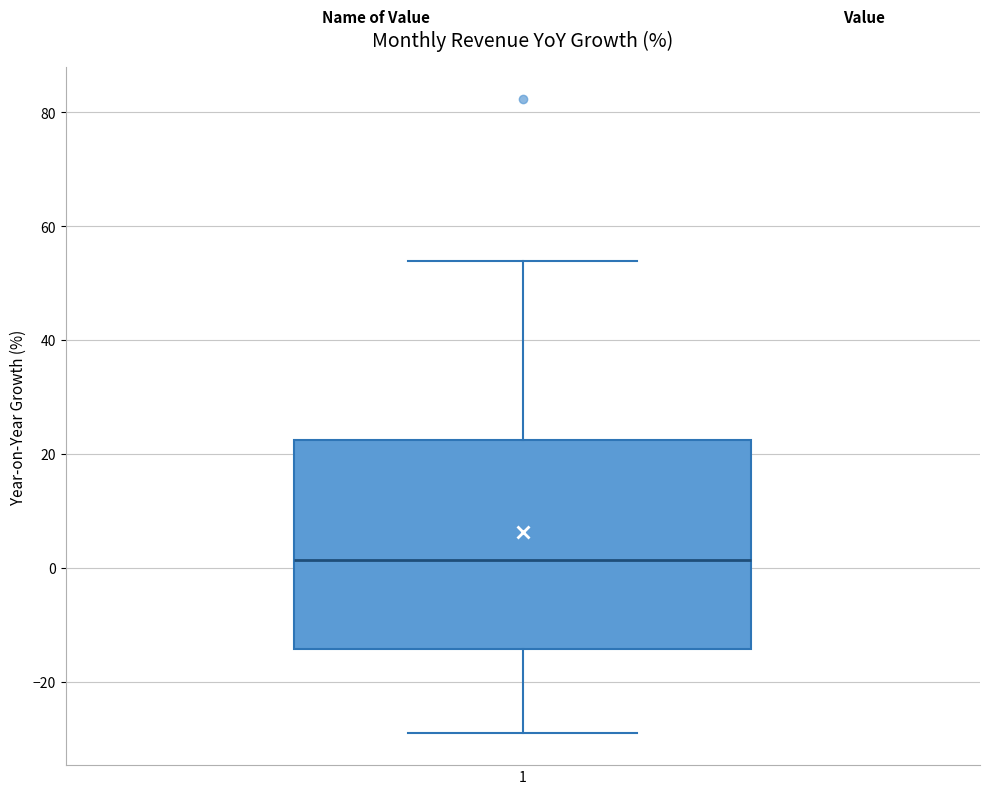

Read this box plot against the y-axis: the position of the median line, the range covered by the box, and the ends of both whiskers. The values are not printed on the chart, so give them approximately, as read against the axis.

median 2, box -14 to 22, whiskers -30 to 54